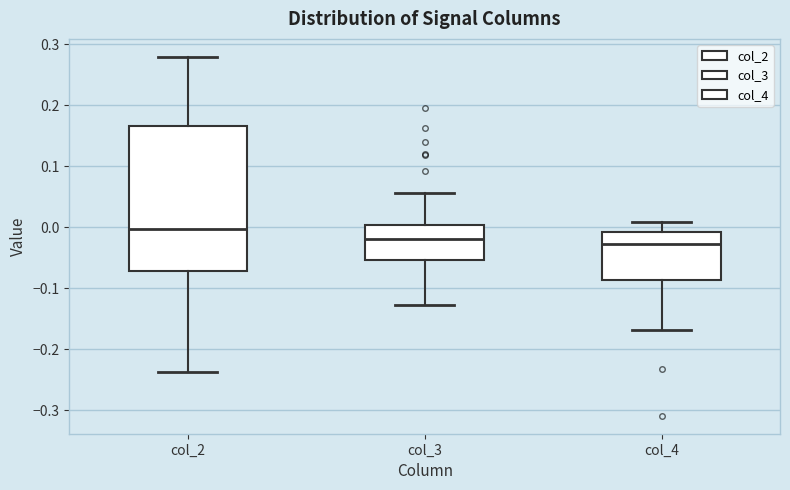

Reading left to right, read every box against the y-axis: the position of its median line, the range the box covers, and the ends of its whiskers. The values are not printed on the chart, so give them approximately, as read against the axis.

col_2: median 0.00, box -0.07 to 0.17, whiskers -0.24 to 0.28
col_3: median -0.02, box -0.05 to 0.00, whiskers -0.13 to 0.06
col_4: median -0.03, box -0.09 to -0.01, whiskers -0.17 to 0.01